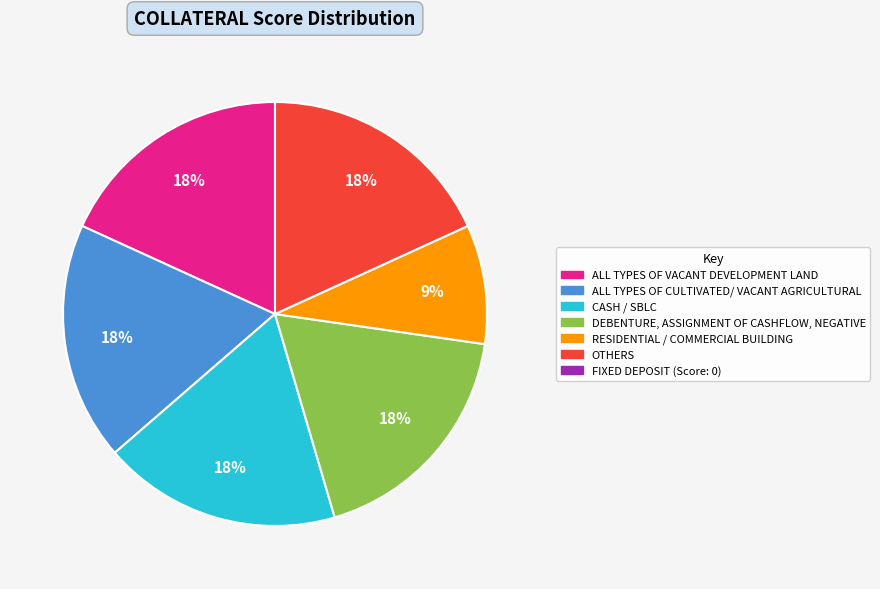

Is there a majority slice in this chart?

No